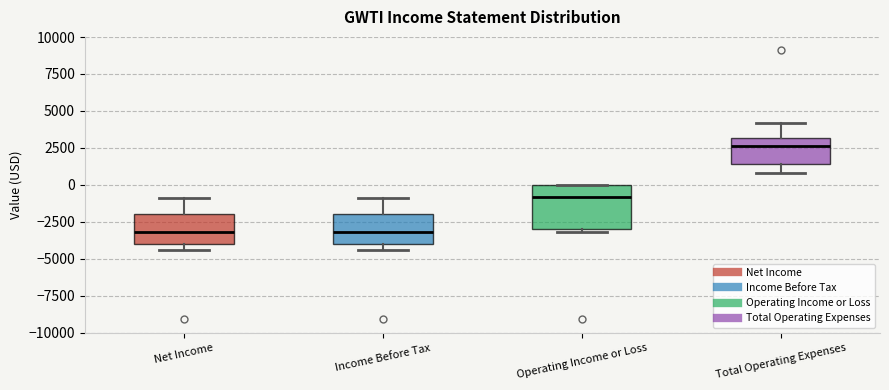

Comparing the boxes themselves (not the whiskers), which one is the tallest?

Operating Income or Loss